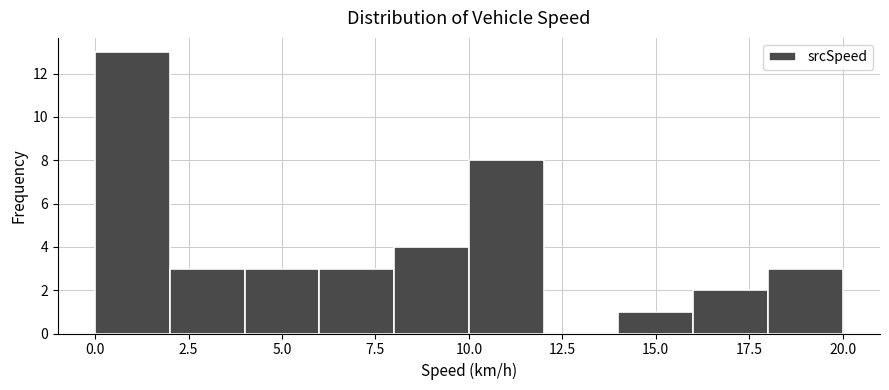

Reading left to right, list every bar in this chart as the range it spans on the x-axis followed by its height. The values are not printed on the chart, so give them approximately, as read against the axis.

0 to 2: 13
2 to 4: 3
4 to 6: 3
6 to 8: 3
8 to 10: 4
10 to 12: 8
12 to 14: 0
14 to 16: 1
16 to 18: 2
18 to 20: 3